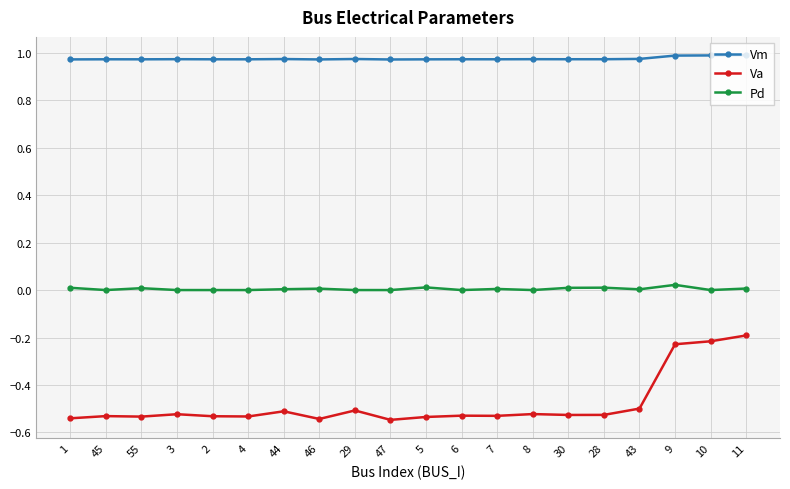

True or false: Pd and Va cross at least once.

False